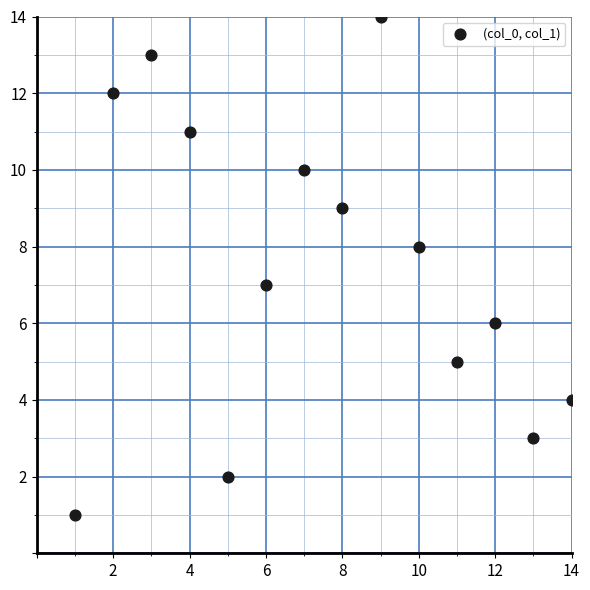

What is the range of Y values (max minus min)?

13